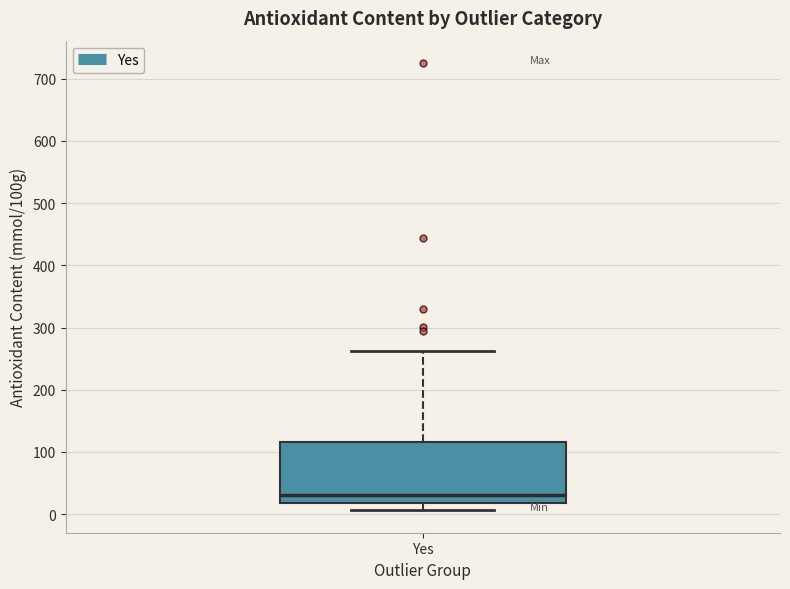

Where does the lower whisker of the box for Yes end on the y-axis? The values are not printed on the chart, so give them approximately, as read against the axis.

10